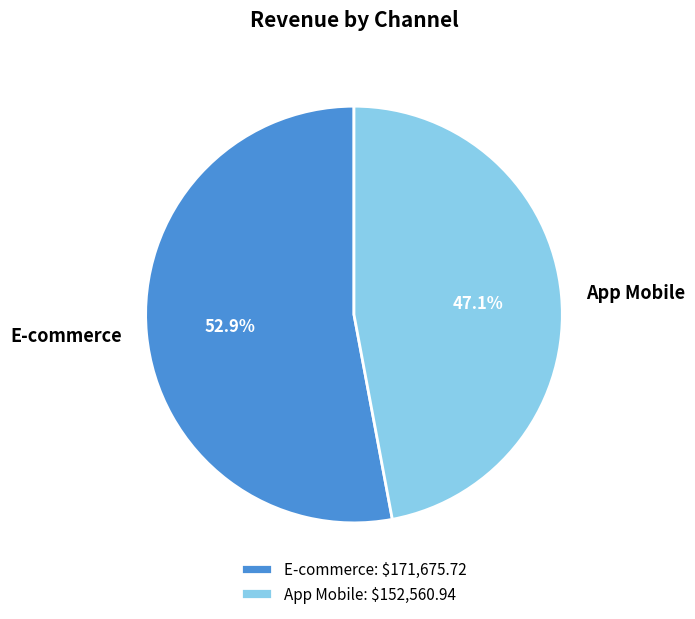

Approximately how many times larger is the value at E-commerce compared to App Mobile?

1.1